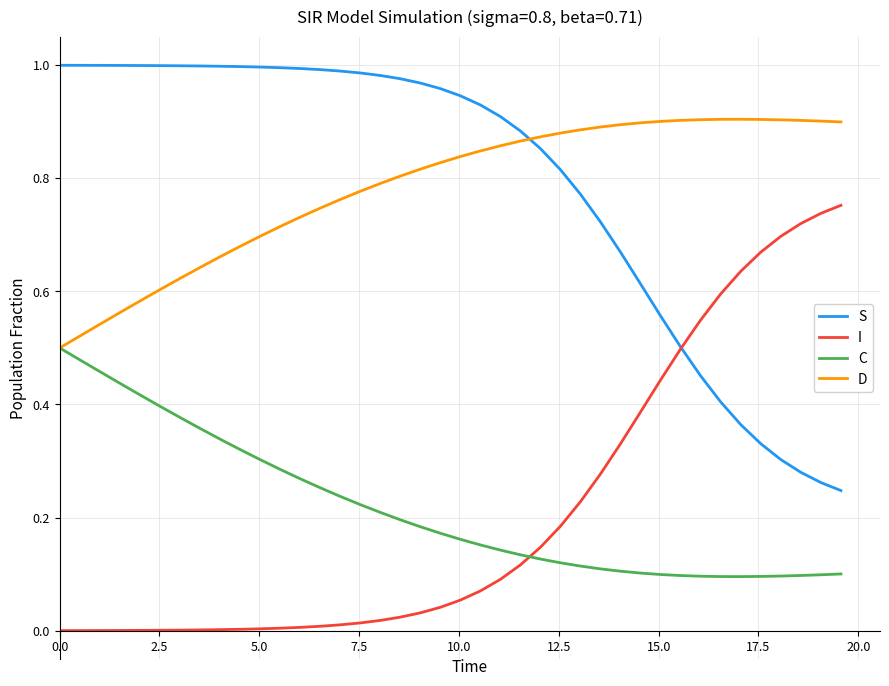

Count the number of categories in the chart.

40